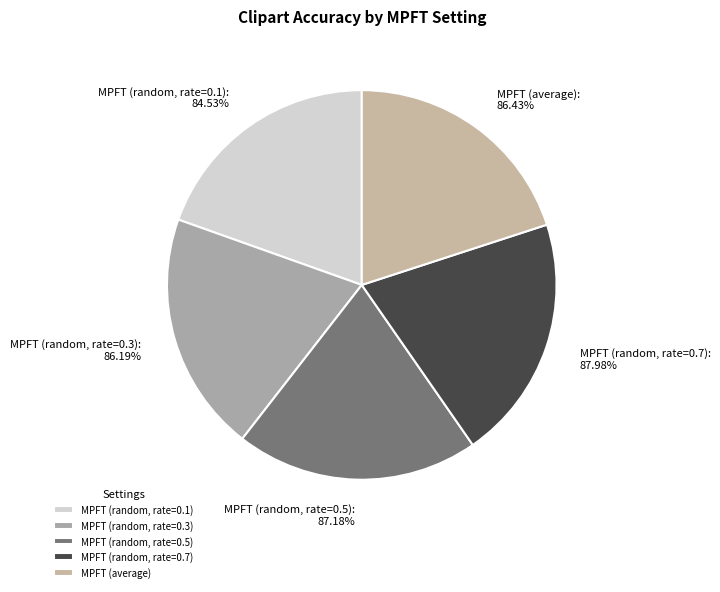

Rank the categories by value from lowest to highest.

MPFT (random, rate=0.1), MPFT (random, rate=0.3), MPFT (average), MPFT (random, rate=0.5), MPFT (random, rate=0.7)